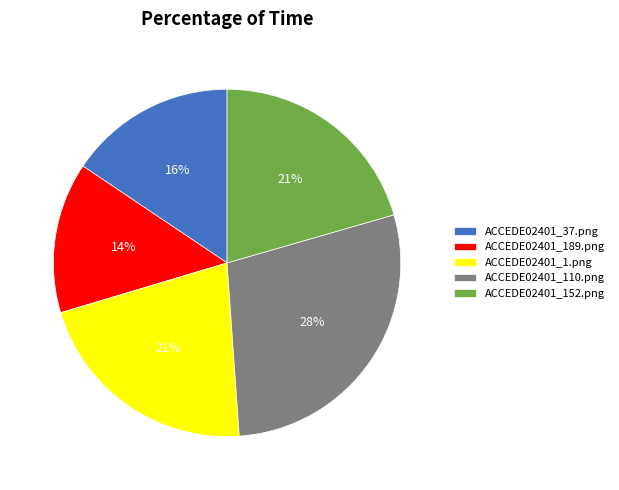

True or false: ACCEDE02401_189.png accounts for 22% of the total.

False